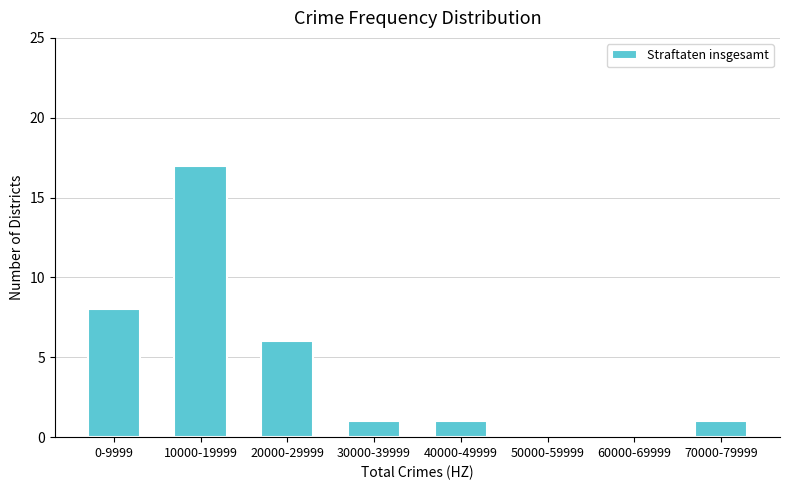

Reading left to right, transcribe all the data shown in this chart.

0-9999=8	10000-19999=17	20000-29999=6	30000-39999=1	40000-49999=1	50000-59999=0	60000-69999=0	70000-79999=1